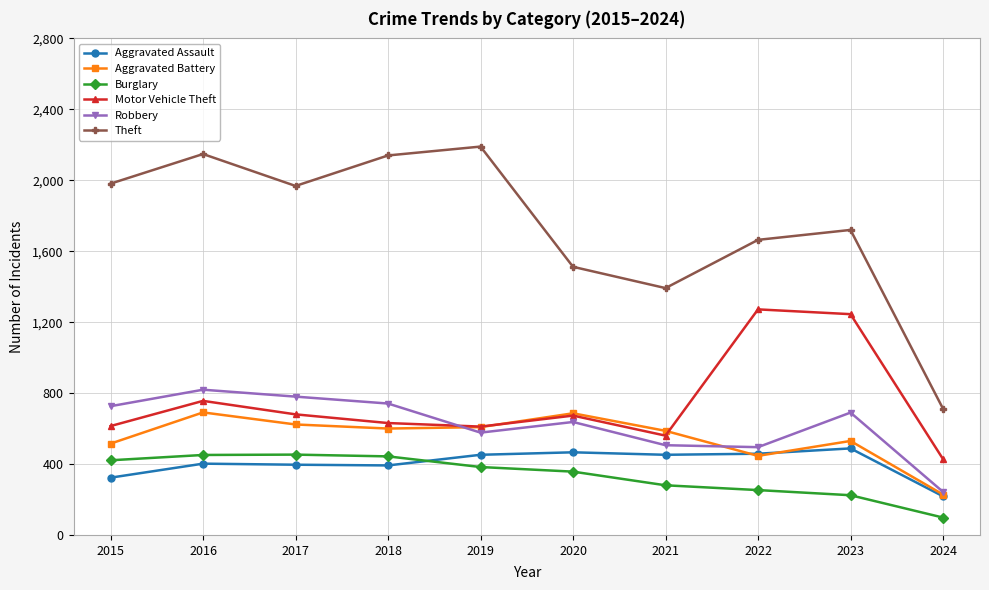

Where is Motor Vehicle Theft nearest to the value 850?

2016